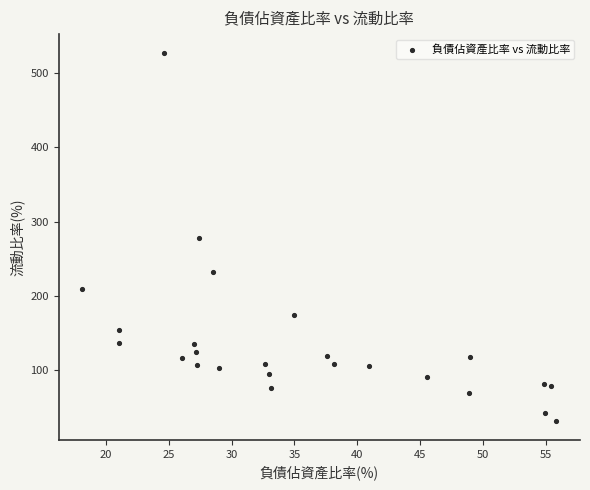

What is the range of X values (max minus min)?

37.8